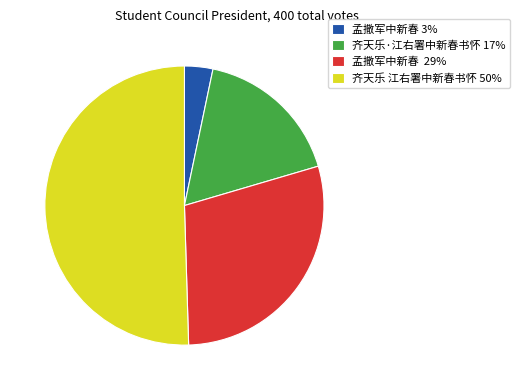

Rank the categories by value from lowest to highest.

孟撒军中新春 3%, 齐天乐·江右署中新春书怀 17%, 孟撒军中新春 29%, 齐天乐 江右署中新春书怀 50%